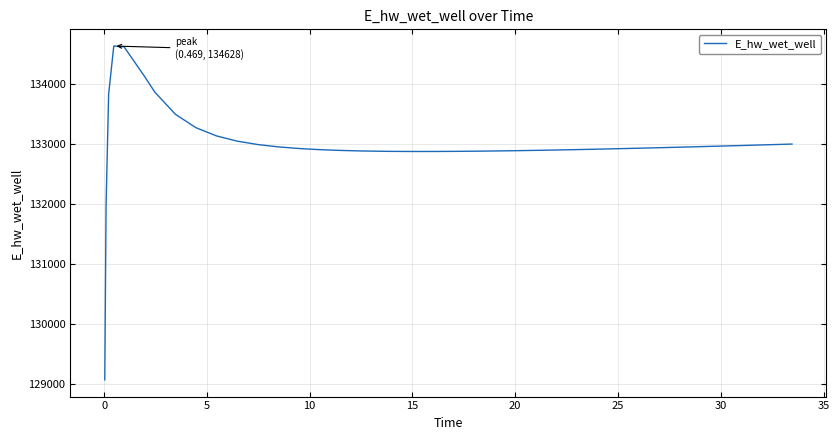

What is the difference between the maximum and minimum values?

5557.7